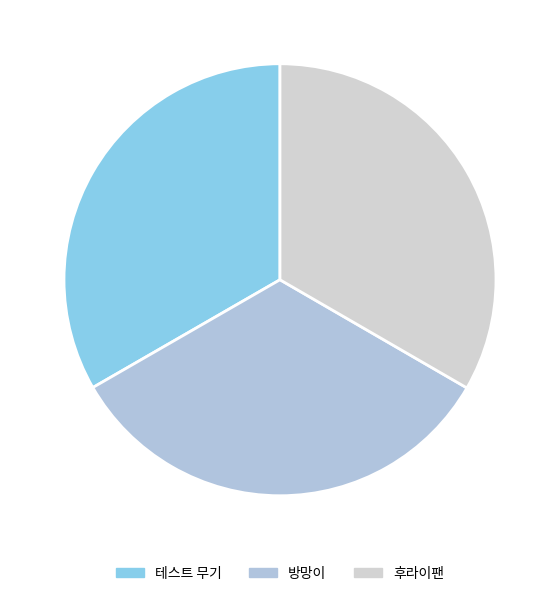

How many segments does this pie chart have?

3